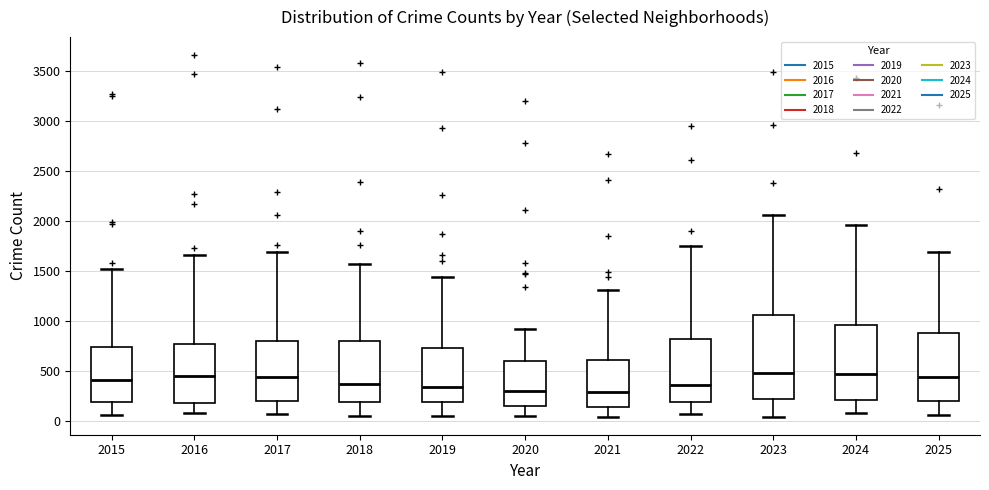

Where does the lower whisker of the box at x = 2021 end on the y-axis? The values are not printed on the chart, so give them approximately, as read against the axis.

50